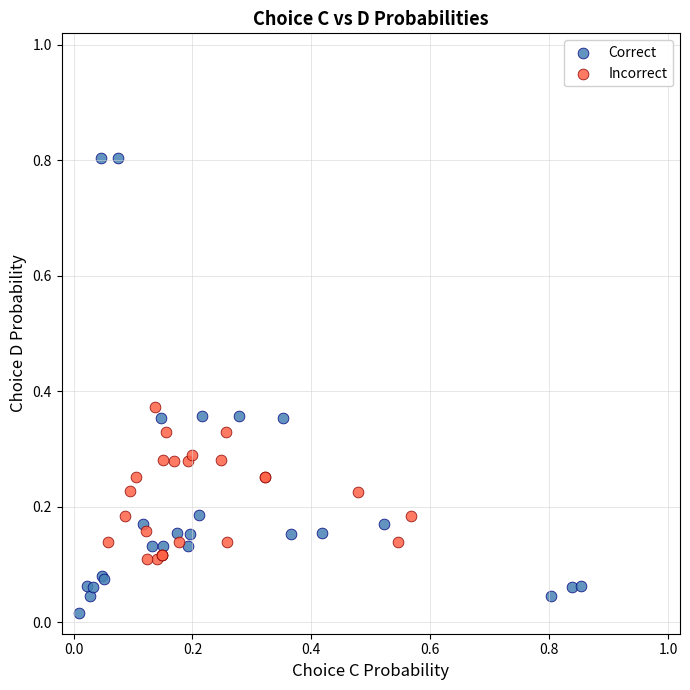

Which series has the widest spread of Y values?

Correct